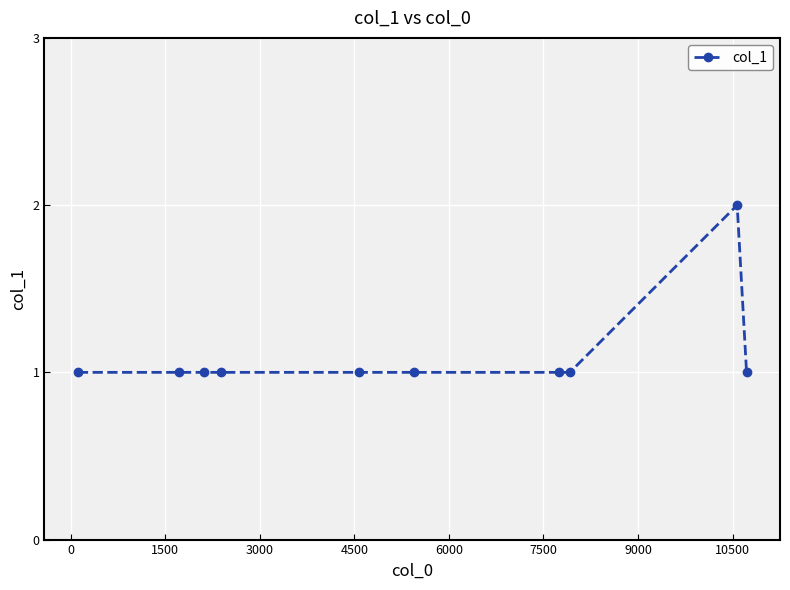

What is the average value?

1